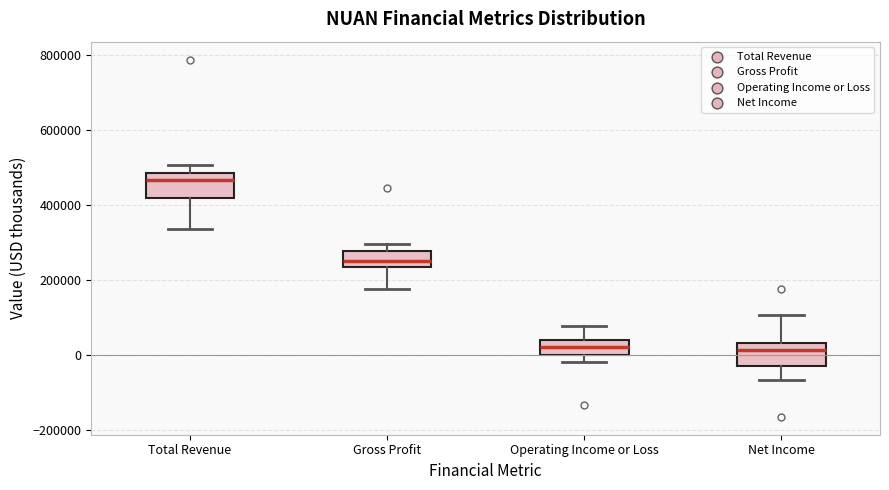

Where is the lower edge of the box for Operating Income or Loss on the y-axis? The values are not printed on the chart, so give them approximately, as read against the axis.

0